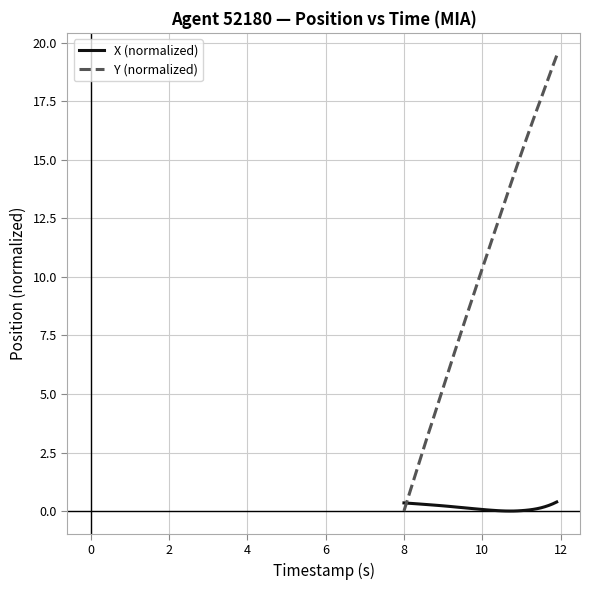

Which series has the largest range (max minus min)?

Y (normalized)